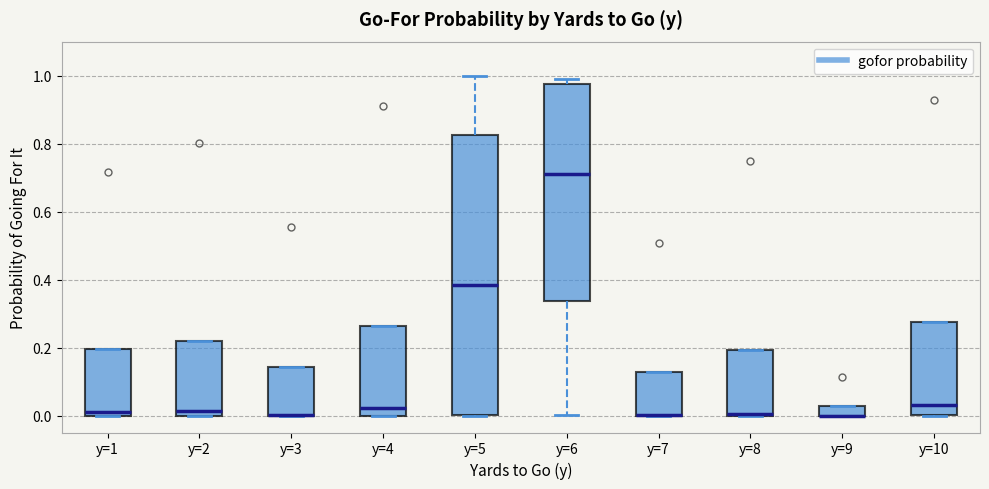

Comparing the boxes themselves (not the whiskers), which one is the tallest?

y=5